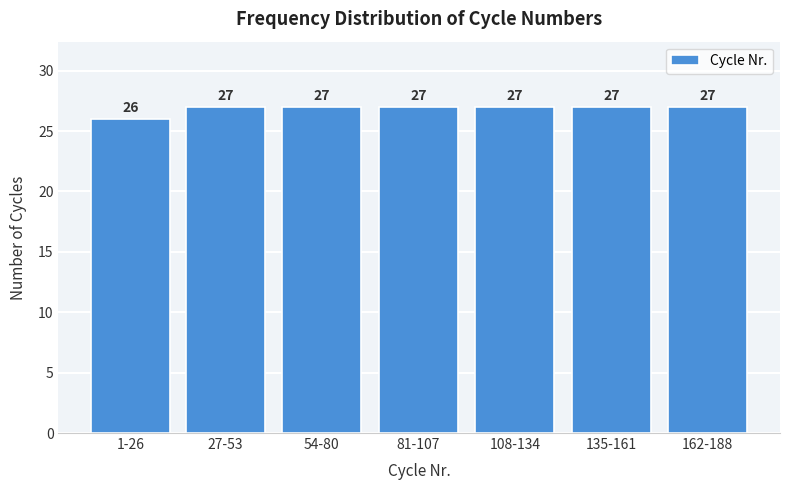

Reading left to right, extract all data points from this chart.

26	27	27	27	27	27	27